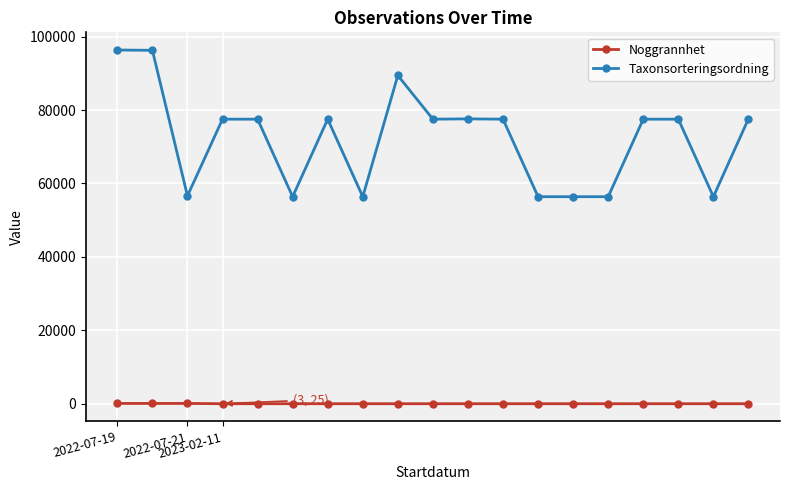

What is the average value of the Noggrannhet series?

37